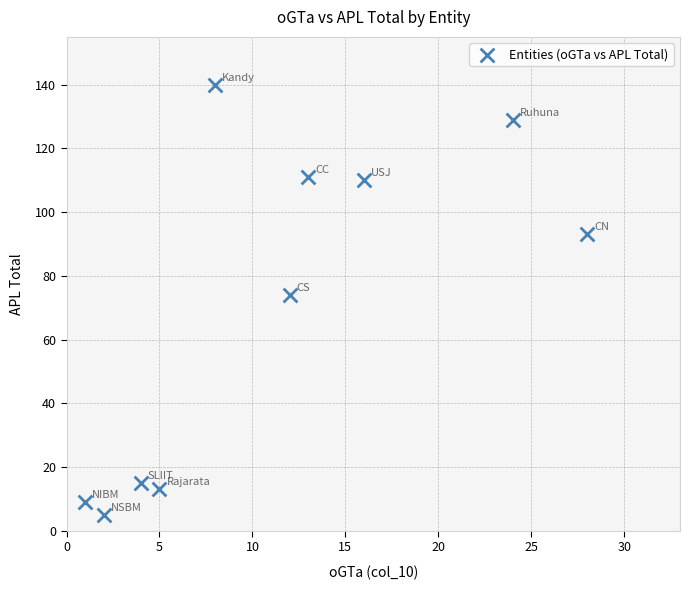

What Y value in the scatter plot is closest to 72?

74